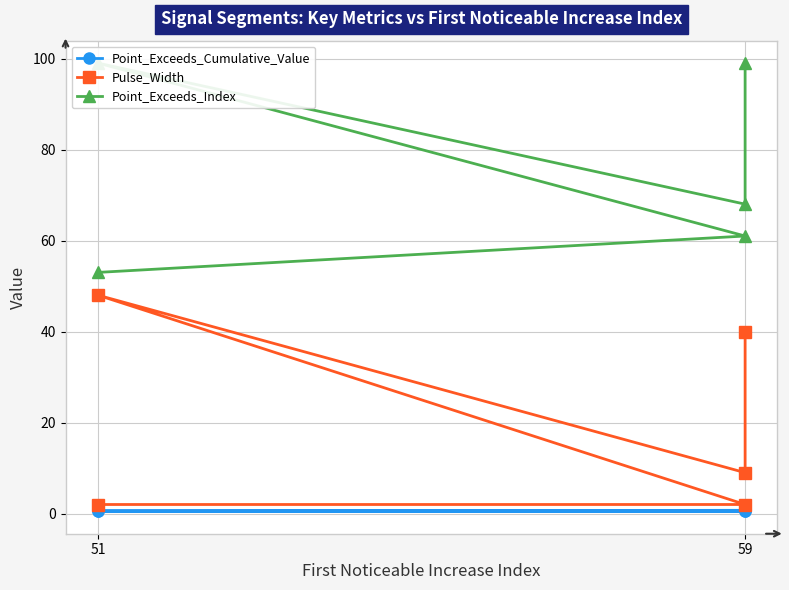

Between 51 and 59, which is larger?

59